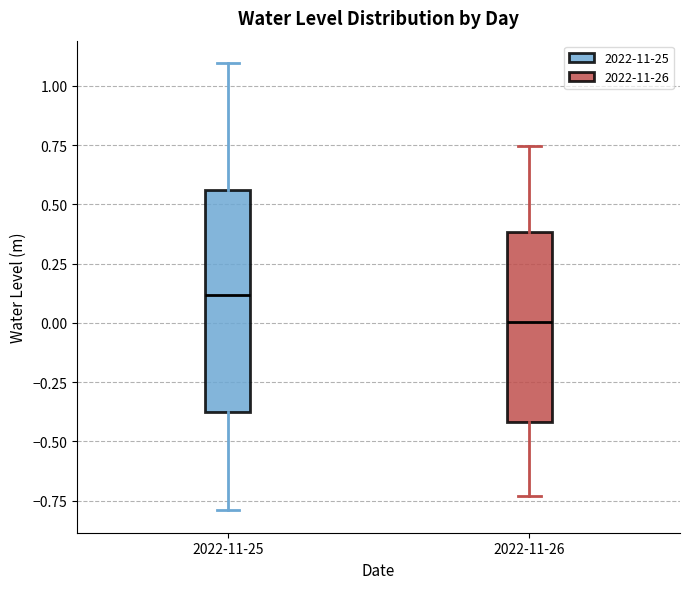

Comparing the boxes themselves (not the whiskers), which one is the tallest?

2022-11-25